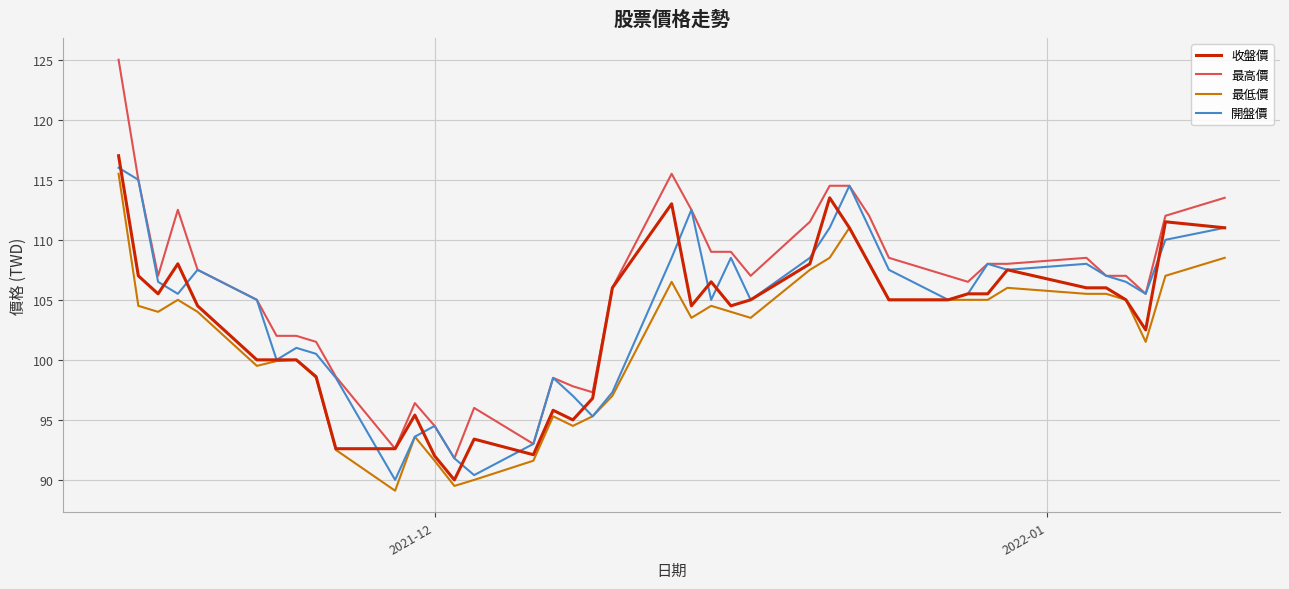

Which series has the widest spread of values?

最高價